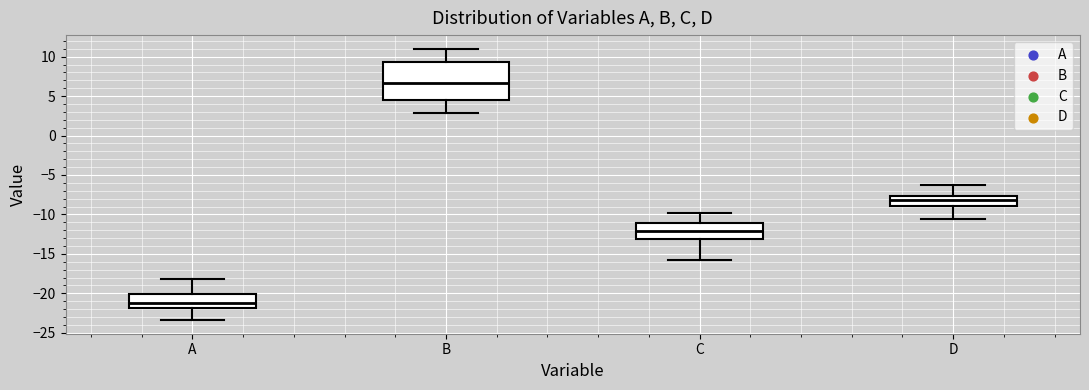

Reading left to right, transcribe this box plot: for each box, give where its median line is, the range the box spans, and where its two whiskers end, as read against the y-axis. The values are not printed on the chart, so give them approximately, as read against the axis.

A: median -21.0, box -22.0 to -20.0, whiskers -23.5 to -18.0
B: median 6.5, box 4.5 to 9.5, whiskers 3.0 to 11.0
C: median -12.0, box -13.0 to -11.0, whiskers -16.0 to -10.0
D: median -8.0, box -9.0 to -7.5, whiskers -10.5 to -6.5